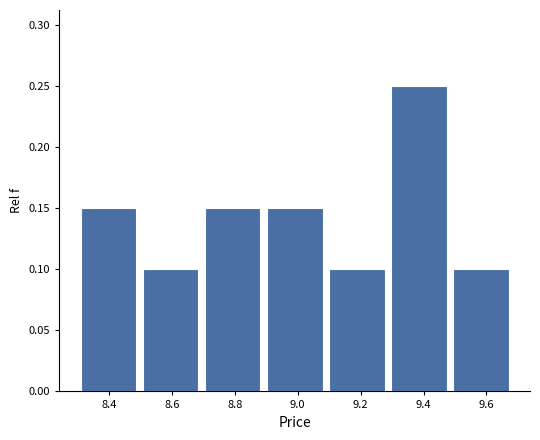

Reading left to right, transcribe this chart: for each bar, give the range it covers on the x-axis and its height. Neither the bar edges nor the heights are printed on the chart, so give them approximately, as read against the axes.

8.32 to 8.50: 0.15
8.50 to 8.70: 0.10
8.70 to 8.90: 0.15
8.90 to 9.10: 0.15
9.10 to 9.30: 0.10
9.30 to 9.50: 0.25
9.50 to 9.70: 0.10